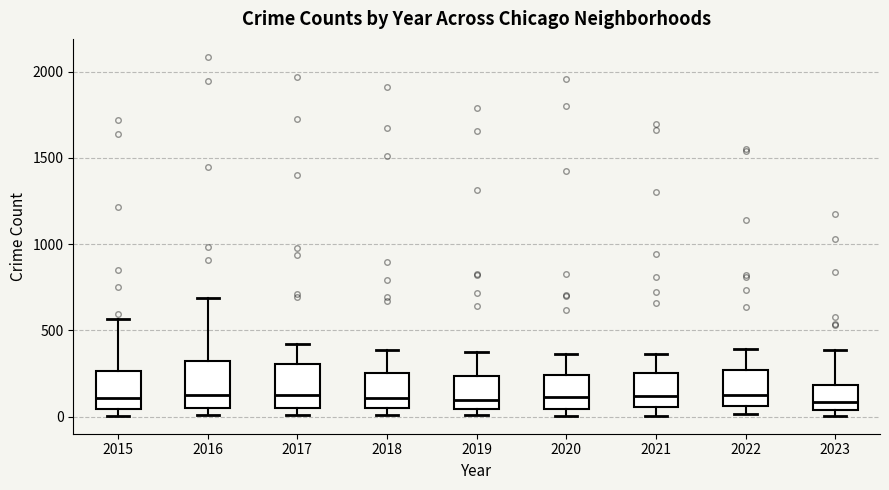

Where does the upper whisker of the box at x = 2023 end on the y-axis? The values are not printed on the chart, so give them approximately, as read against the axis.

400